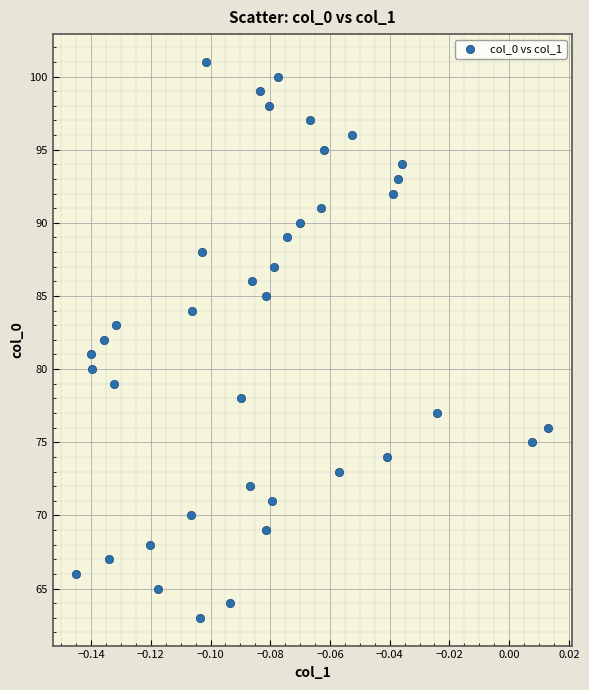

What is the range of Y values (max minus min)?

38